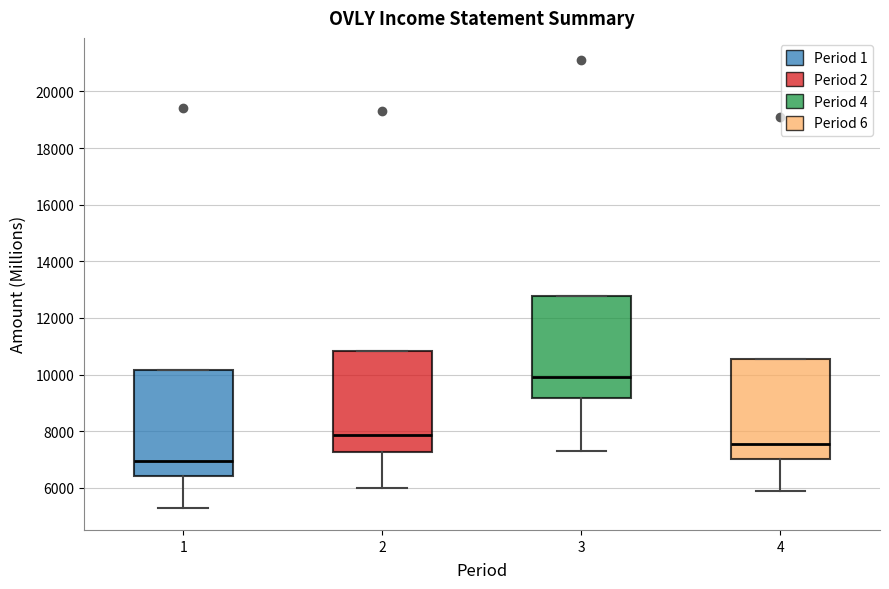

Reading left to right, transcribe this box plot: for each box, give where its median line is, the range the box spans, and where its two whiskers end, as read against the y-axis. The values are not printed on the chart, so give them approximately, as read against the axis.

1: median 7000, box 6400 to 10200, whiskers 5400 to 10200
2: median 7800, box 7200 to 10800, whiskers 6000 to 10800
3: median 10000, box 9200 to 12800, whiskers 7400 to 12800
4: median 7600, box 7000 to 10600, whiskers 6000 to 10600